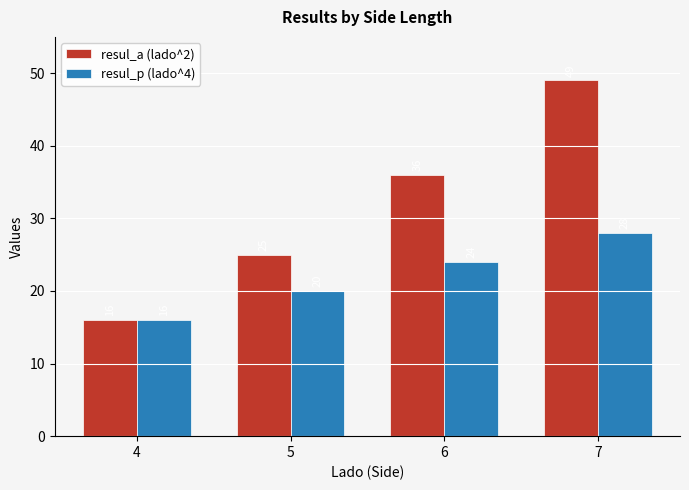

Count the resul_a (lado^2) values in the range 25 to 49.

3